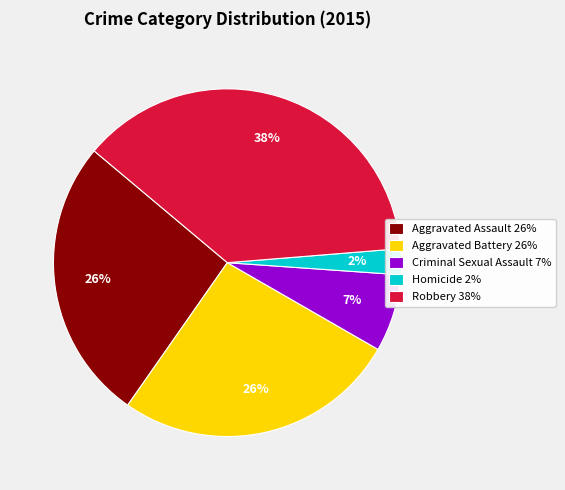

How many segments does this pie chart have?

5